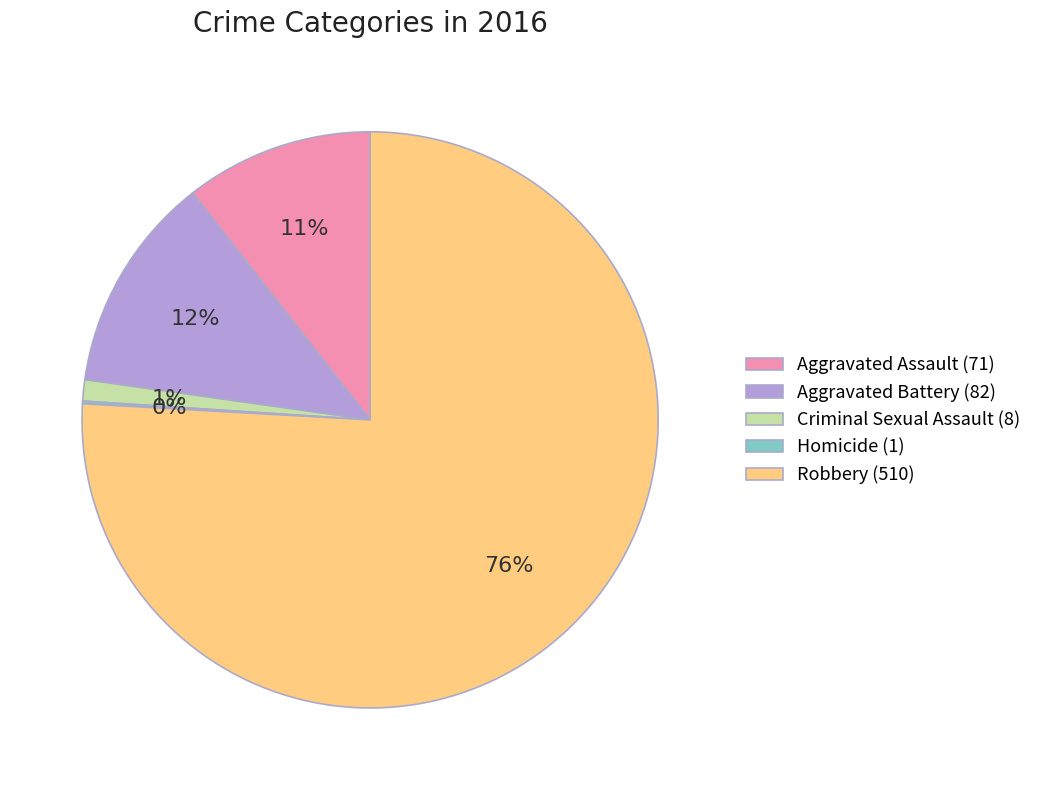

Is the sum of Aggravated Battery (82) and Robbery (510) greater than half?

Yes